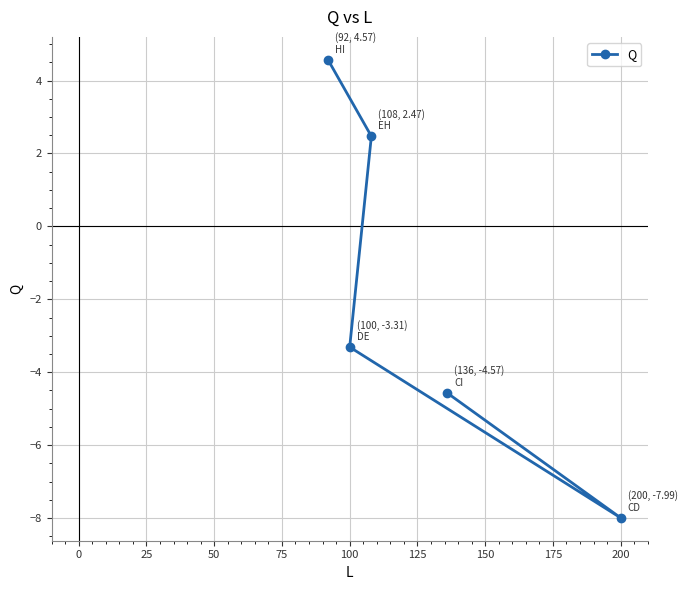

Reading left to right, extract all data points from this chart.

4.6	-3.3	2.5	-4.6	-8.0